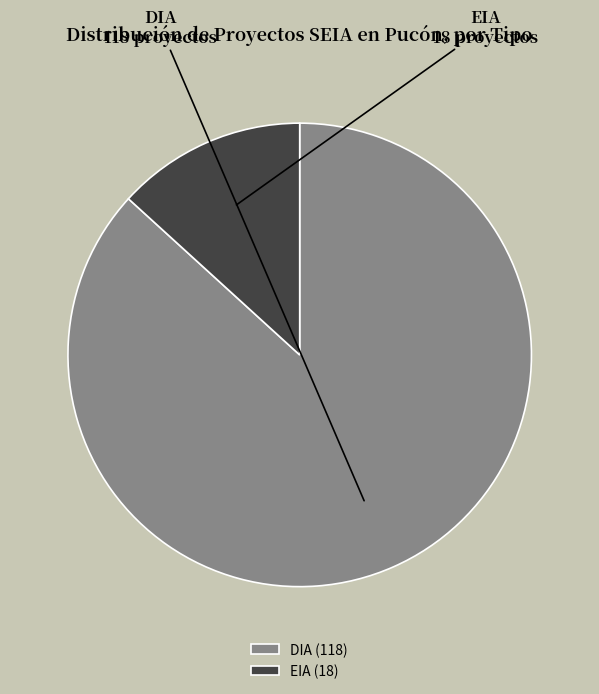

Do EIA and DIA together represent more than half of the pie?

Yes